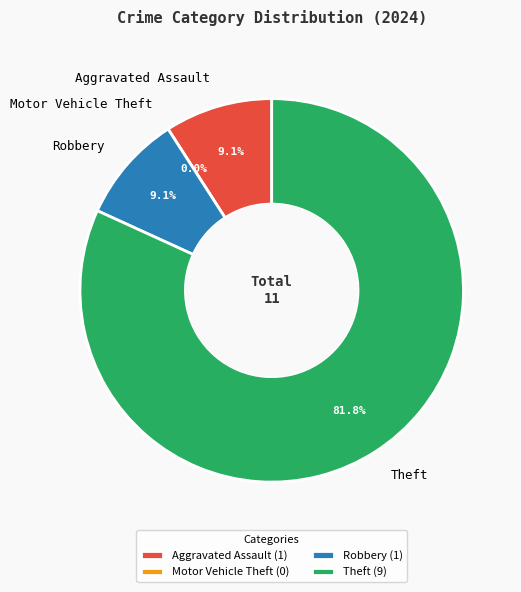

Does Theft account for over 50% of the chart?

Yes